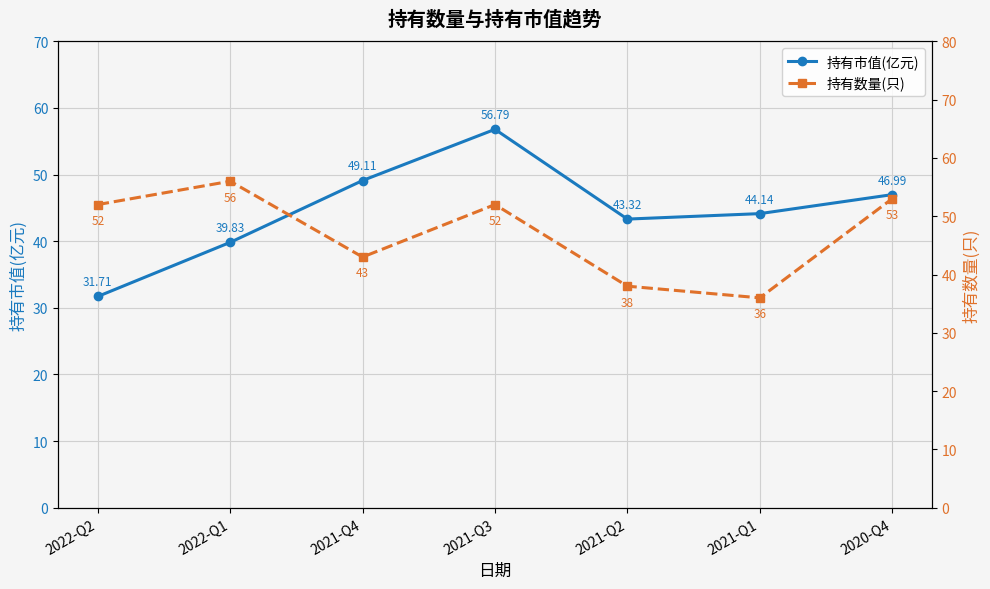

Where is the first local maximum for 持有市值(亿元)?

2021-Q3